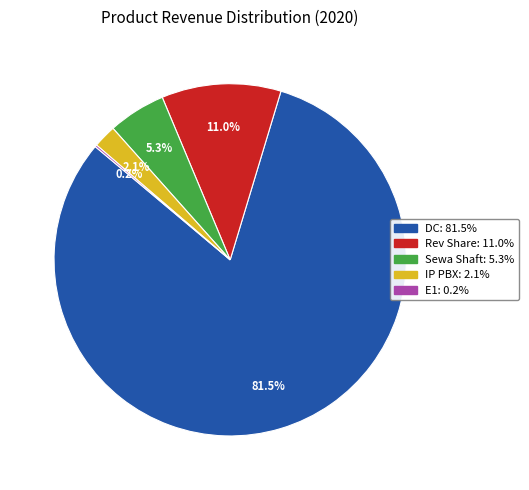

Between Sewa Shaft: 5.3% and Rev Share: 11.0%, which is larger?

Rev Share: 11.0%